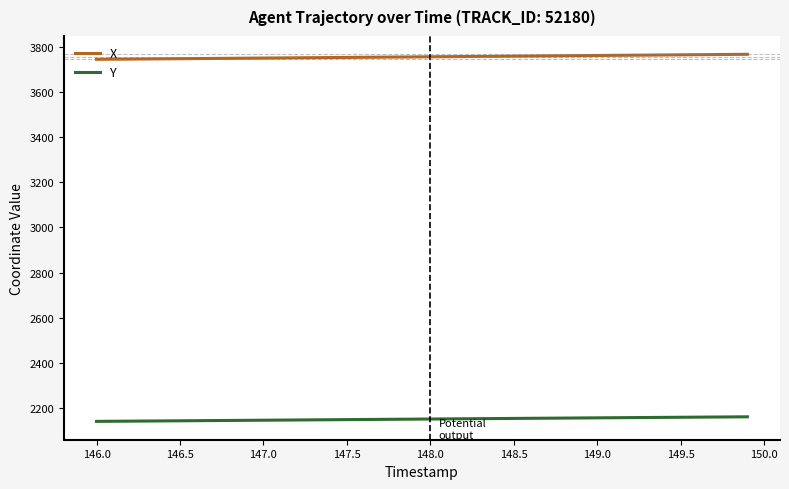

What is the lowest value of the X series?

3745.1